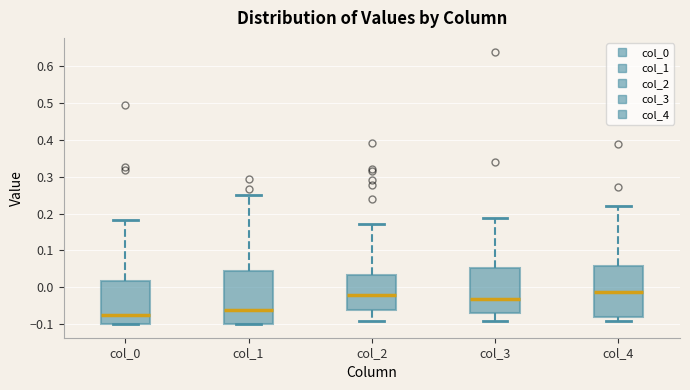

Reading left to right, read every box against the y-axis: the position of its median line, the range the box covers, and the ends of its whiskers. The values are not printed on the chart, so give them approximately, as read against the axis.

col_0: median -0.08, box -0.10 to 0.02, whiskers -0.10 to 0.18
col_1: median -0.06, box -0.10 to 0.04, whiskers -0.10 to 0.25
col_2: median -0.02, box -0.06 to 0.03, whiskers -0.09 to 0.17
col_3: median -0.03, box -0.07 to 0.05, whiskers -0.09 to 0.19
col_4: median -0.01, box -0.08 to 0.06, whiskers -0.09 to 0.22